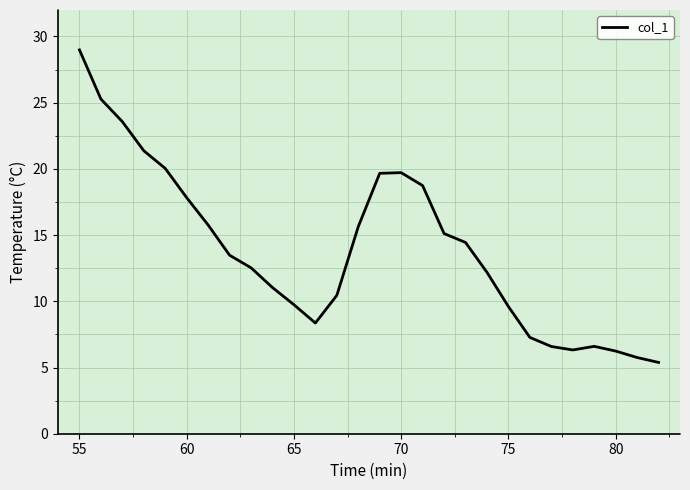

What is the minimum value shown in the chart?

5.4